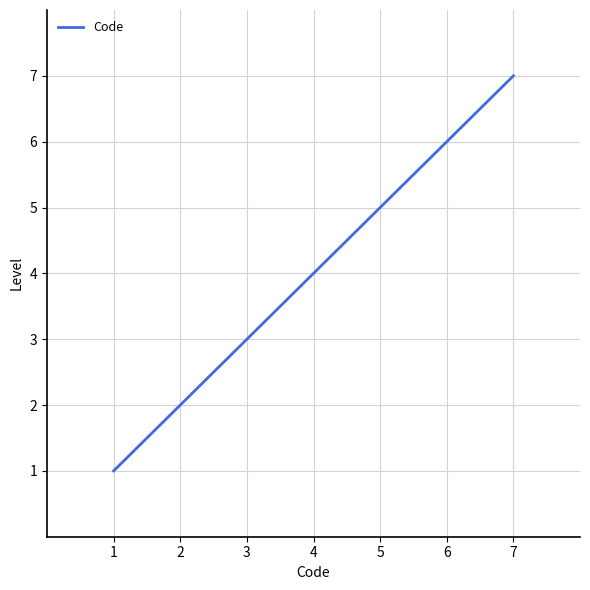

How many lines are shown in the chart?

1